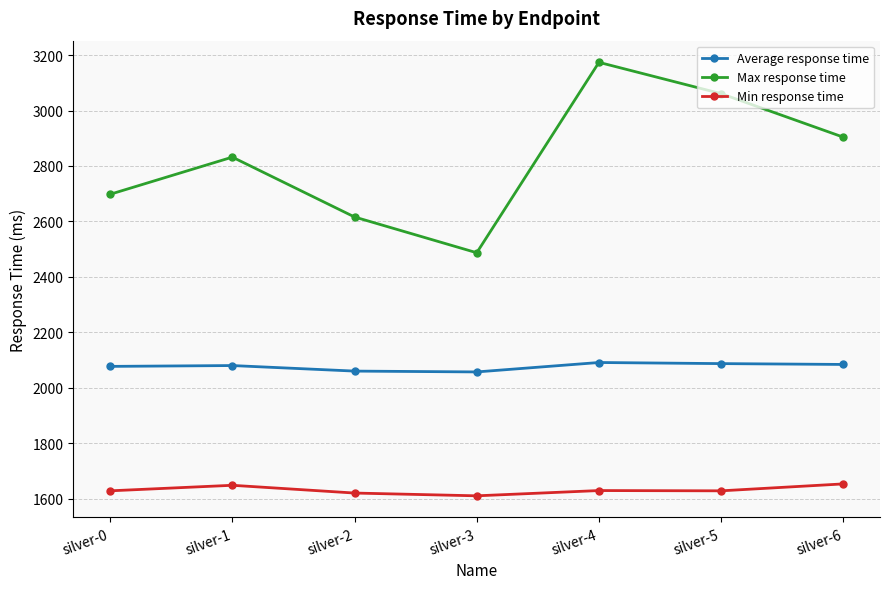

Between silver-0 and silver-5, which series saw the biggest shift?

Max response time